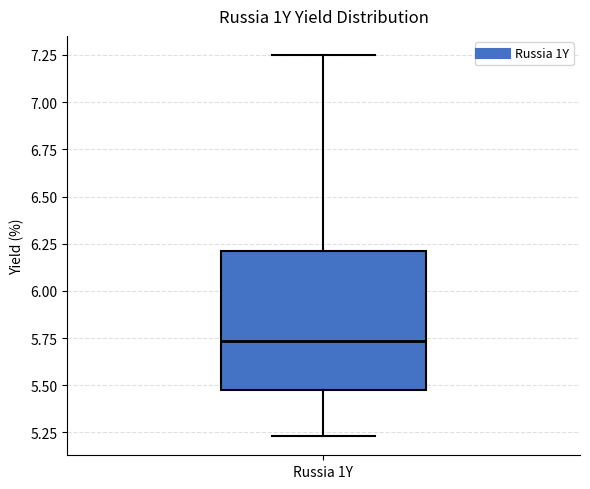

Read this box plot against the y-axis: the position of the median line, the range covered by the box, and the ends of both whiskers. The values are not printed on the chart, so give them approximately, as read against the axis.

median 5.75, box 5.50 to 6.20, whiskers 5.25 to 7.25